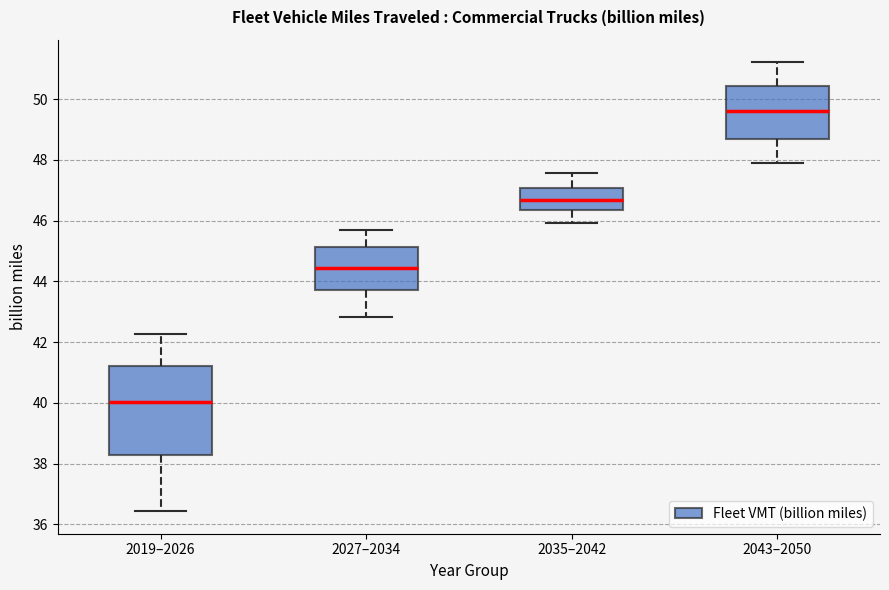

Where does the median line of the box for 2043–2050 sit on the y-axis? The values are not printed on the chart, so give them approximately, as read against the axis.

49.6